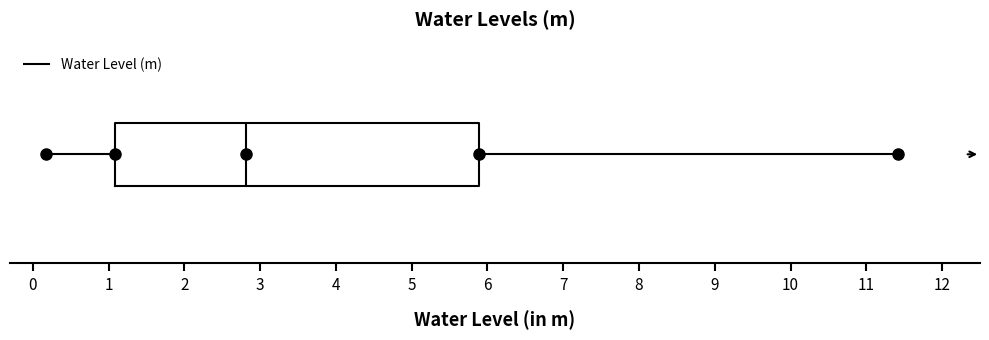

Where is the left edge of the box on the x-axis? The values are not printed on the chart, so give them approximately, as read against the axis.

1.1